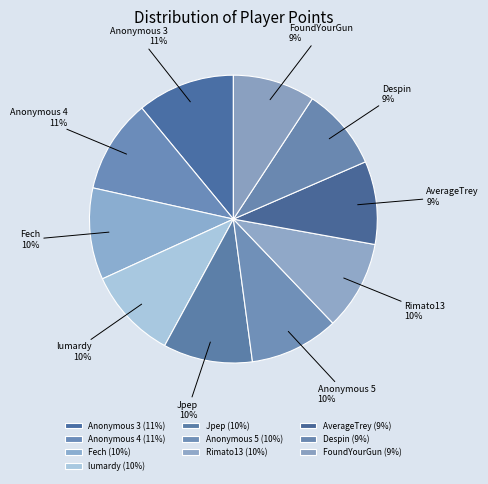

What is the ratio of the value at AverageTrey to the value at FoundYourGun?

1.0